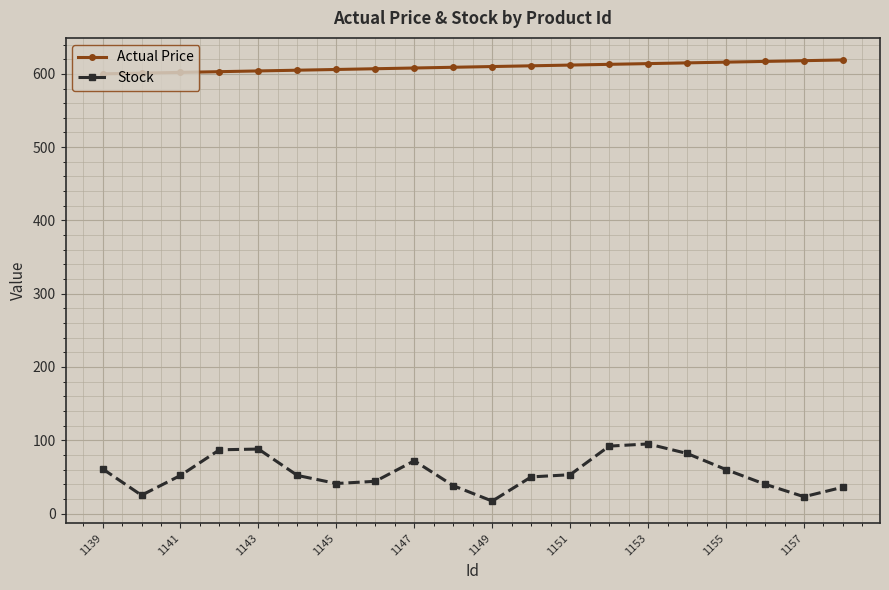

Which series has the largest total across all categories?

Actual Price